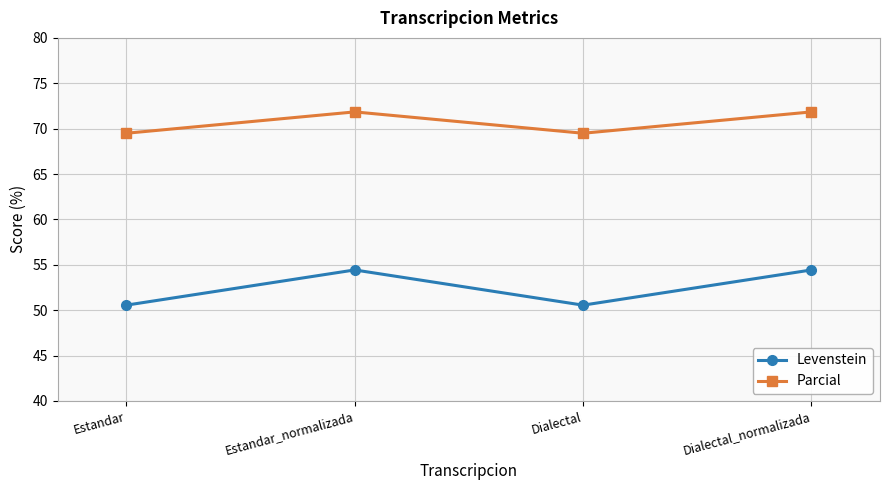

True or false: Parcial and Levenstein cross at least once.

False